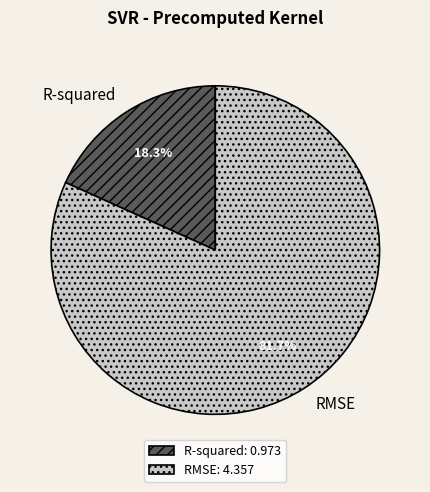

Do RMSE and R-squared together represent more than half of the pie?

Yes